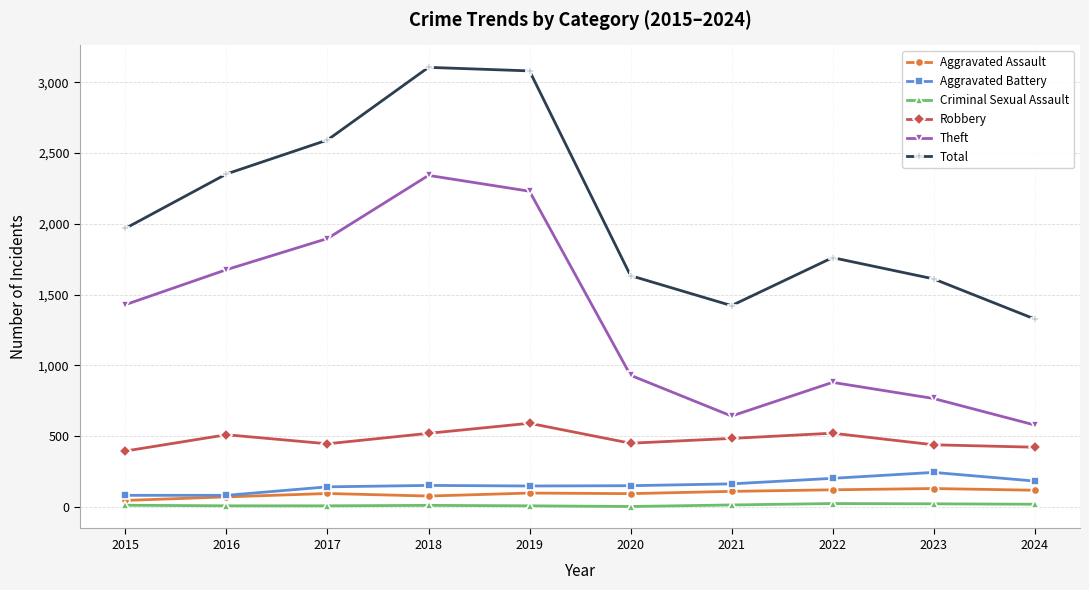

What are all the series names shown in the legend?

Aggravated Assault, Aggravated Battery, Criminal Sexual Assault, Robbery, Theft, Total